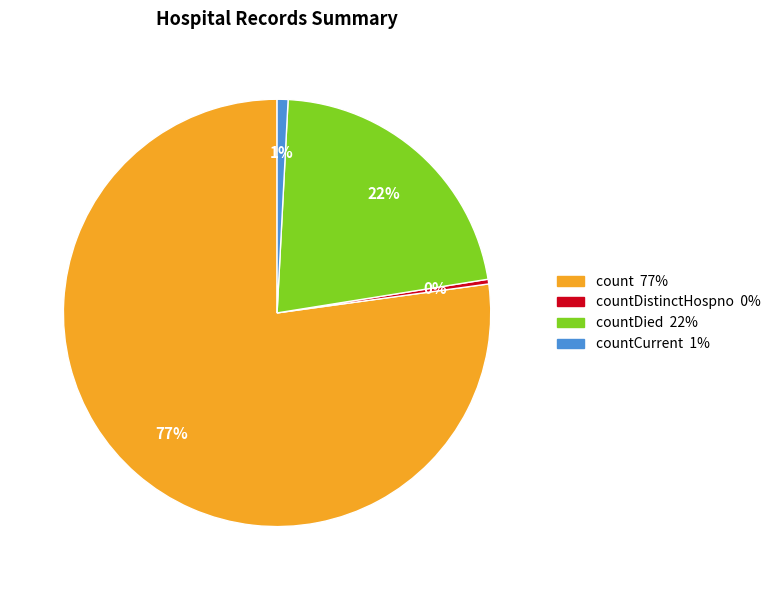

To the nearest percent, what is the average slice percentage?

25%